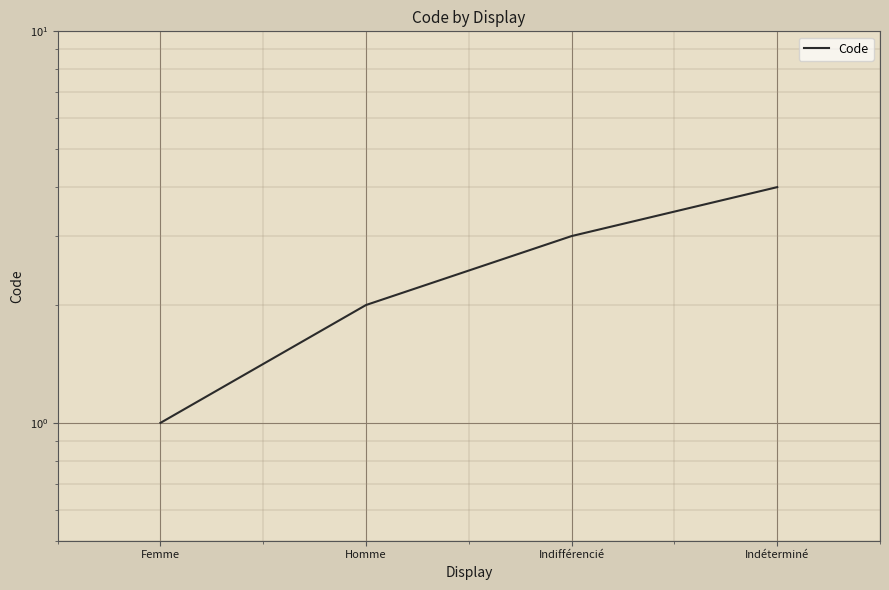

At which category does the chart reach its peak across all series?

Indéterminé